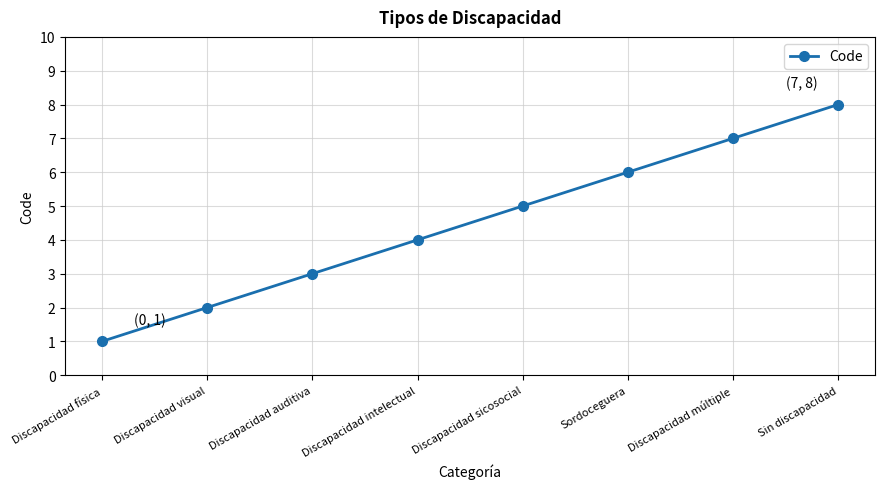

What is the difference between the maximum and second lowest values?

6